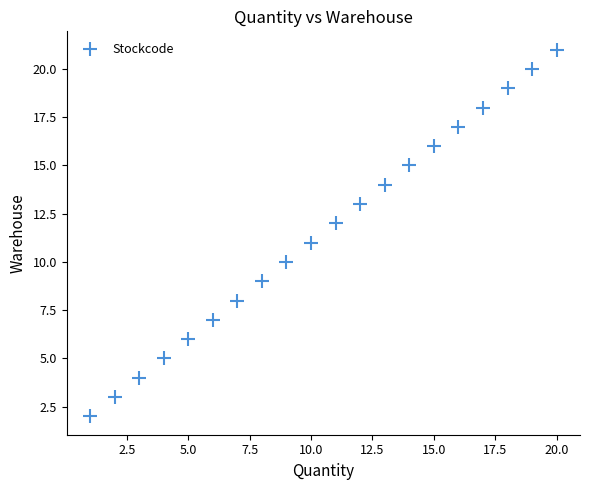

What is the range of X values (max minus min)?

19